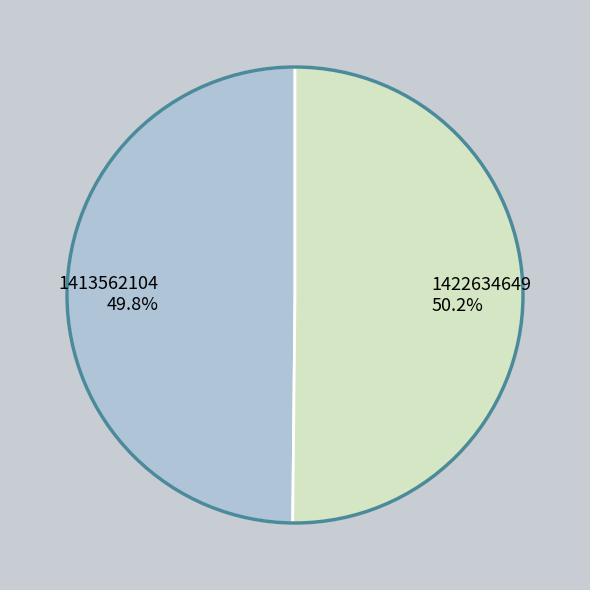

What is the ratio of the value at 1413562104 to the value at 1422634649?

1.0